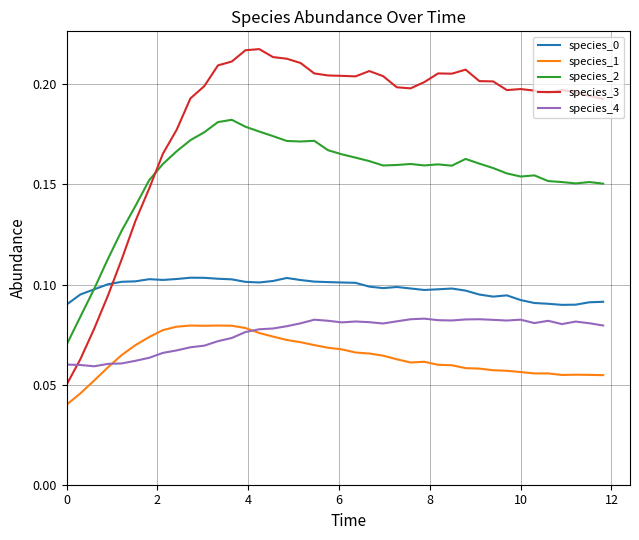

Which series has the largest total across all categories?

species_3